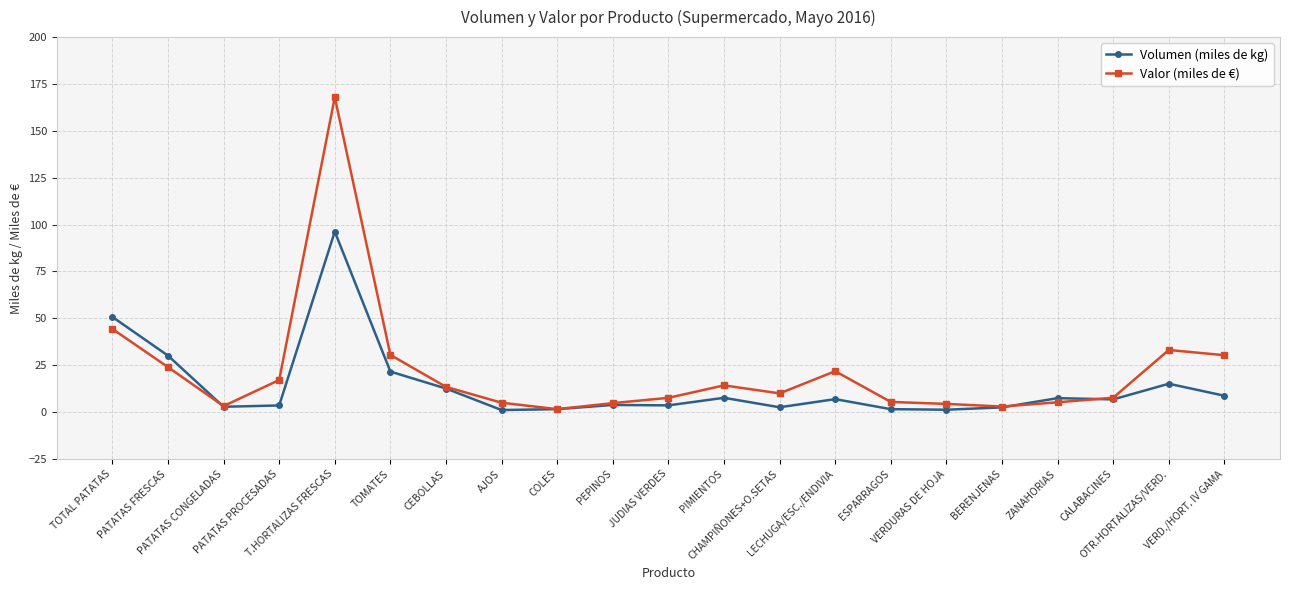

Rank the series by their maximum value, from lowest to highest.

Volumen (miles de kg), Valor (miles de €)